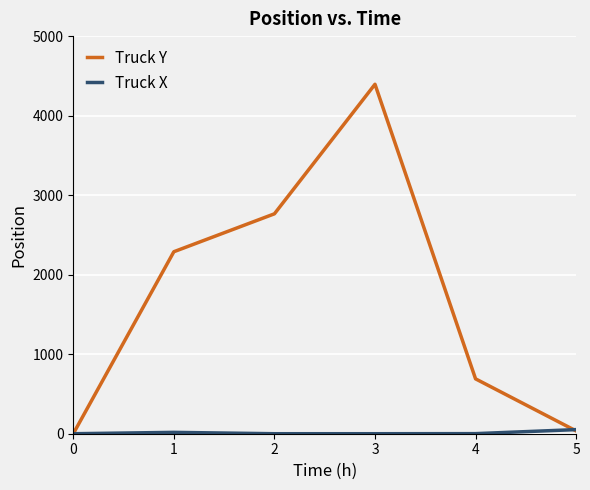

How many distinct data groups are displayed?

2